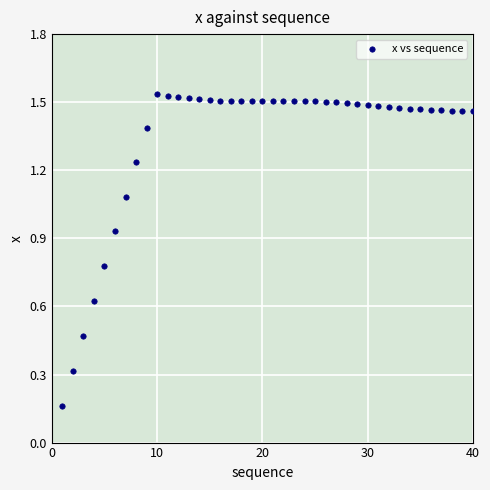

What is the range of X values (max minus min)?

39.0